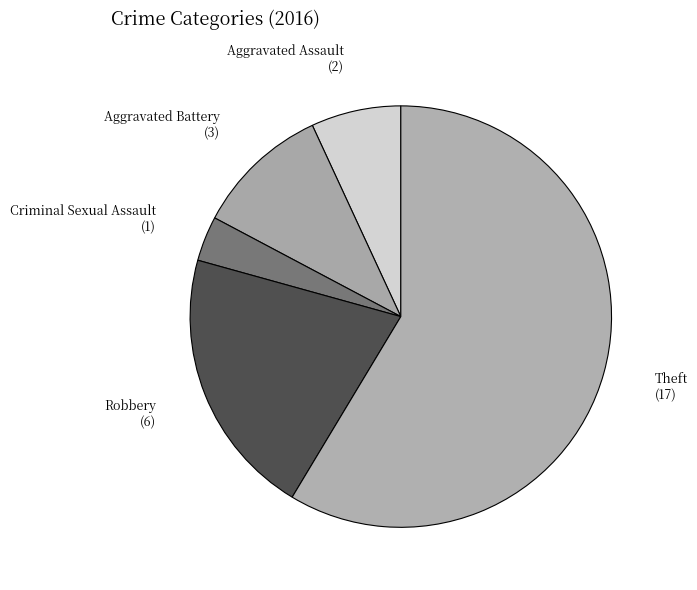

Which has a higher value, Aggravated Assault or Criminal Sexual Assault?

Aggravated Assault